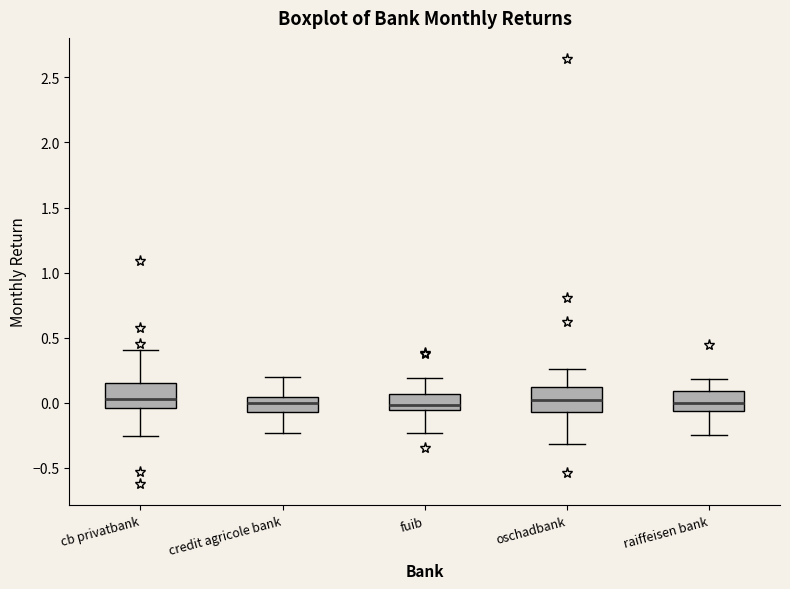

Reading left to right, transcribe this box plot: for each box, give where its median line is, the range the box spans, and where its two whiskers end, as read against the y-axis. The values are not printed on the chart, so give them approximately, as read against the axis.

cb privatbank: median 0.05, box -0.05 to 0.15, whiskers -0.25 to 0.40
credit agricole bank: median 0.00, box -0.05 to 0.05, whiskers -0.25 to 0.20
fuib: median 0.00, box -0.05 to 0.05, whiskers -0.25 to 0.20
oschadbank: median 0.05, box -0.05 to 0.10, whiskers -0.30 to 0.25
raiffeisen bank: median 0.00, box -0.05 to 0.10, whiskers -0.25 to 0.20